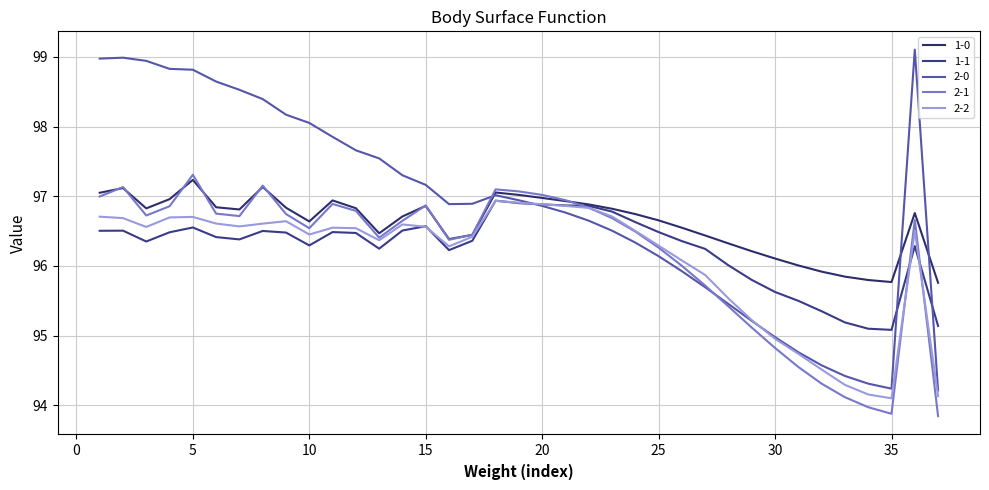

List the labels in order of 1-1 value, largest first.

18, 19, 20, 21, 22, 23, 24, 15, 5, 14, 2, 1, 8, 11, 25, 4, 9, 12, 6, 7, 17, 26, 3, 10, 36, 13, 27, 16, 28, 29, 30, 31, 32, 33, 37, 34, 35